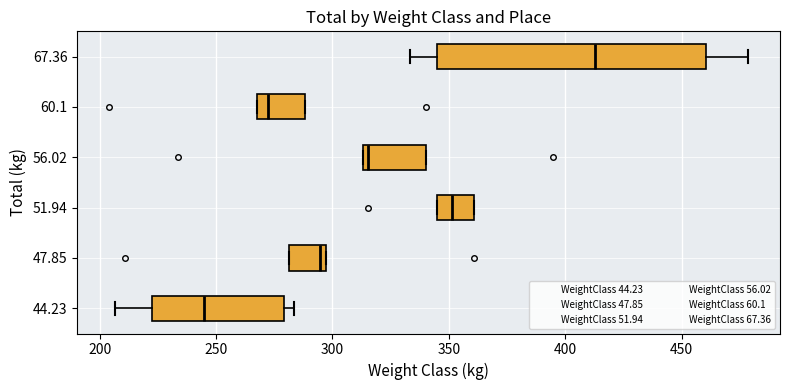

Reading bottom to top, read every box against the x-axis: the position of its median line, the range the box covers, and the ends of its whiskers. The values are not printed on the chart, so give them approximately, as read against the axis.

44.23: median 245, box 220 to 280, whiskers 205 to 285
47.85: median 295 (just left of the box's right edge), box 280 to 295, whiskers 280 to 295
51.94: median 350, box 345 to 360, whiskers 345 to 360
56.02: median 315 (just right of the box's left edge), box 315 to 340, whiskers 315 to 340
60.1: median 270 (just right of the box's left edge), box 270 to 290, whiskers 270 to 290
67.36: median 415, box 345 to 460, whiskers 335 to 480